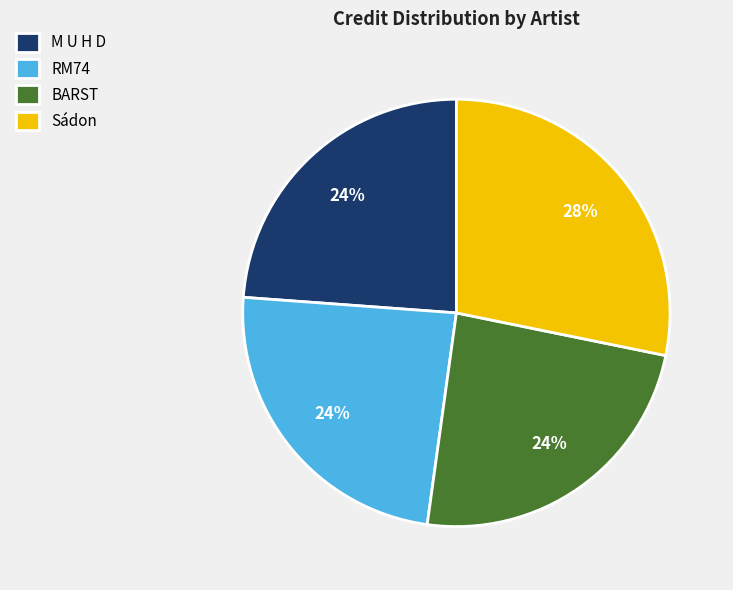

The RM74 slice represents 17% of the pie. True or false?

False